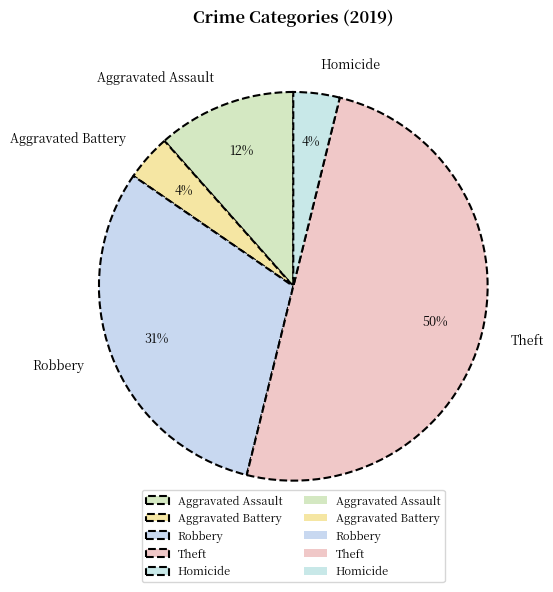

To the nearest percent, what is the difference between the Robbery and Homicide slice percentages?

27%